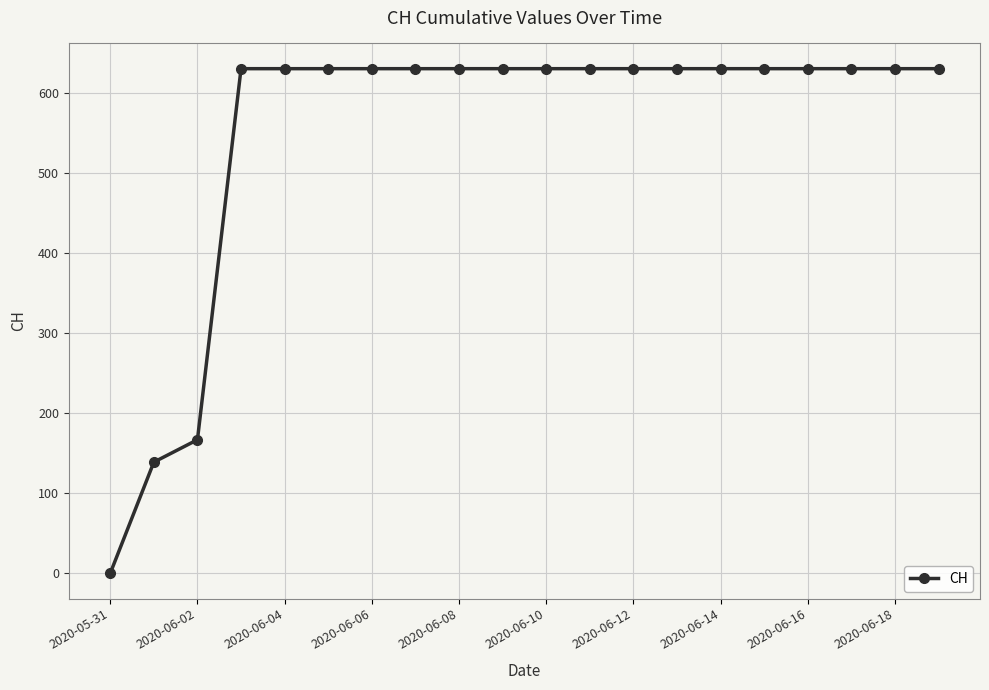

What is the value of the 9th point from the left?

631